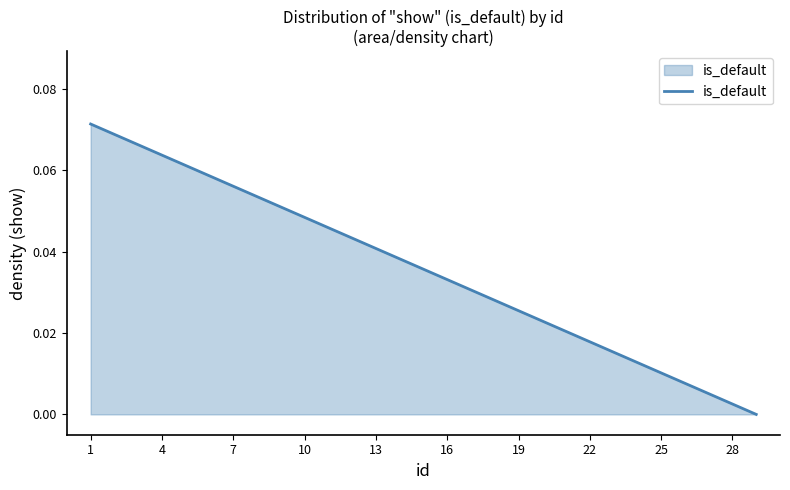

How many categories are shown in the chart?

29